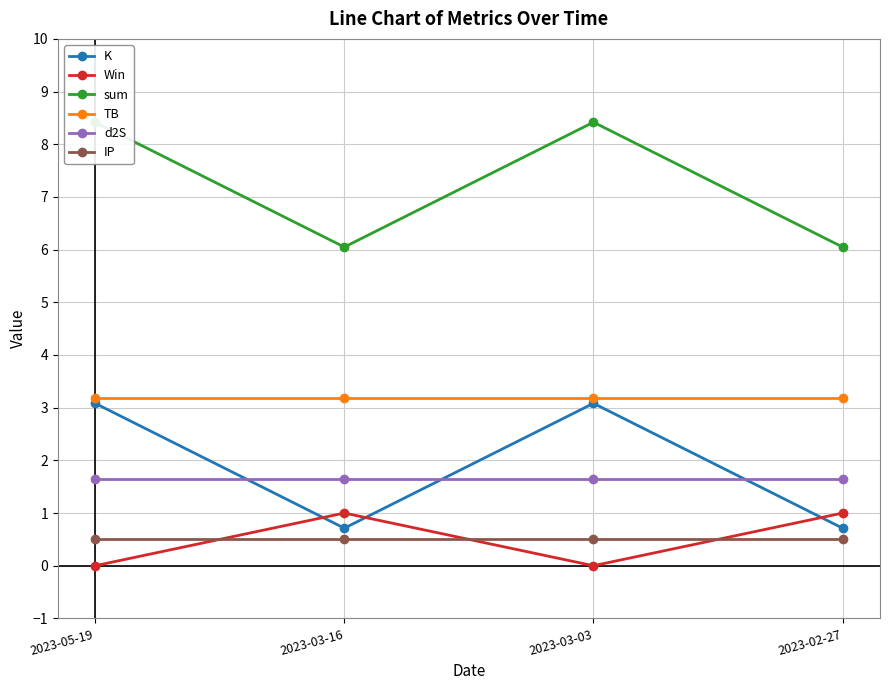

Where is IP nearest to the value 0?

2023-05-19